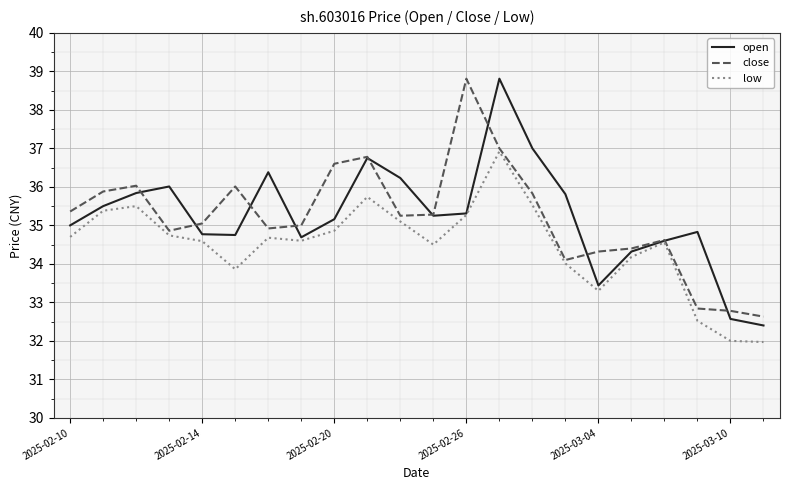

What is the maximum value for low?

36.9